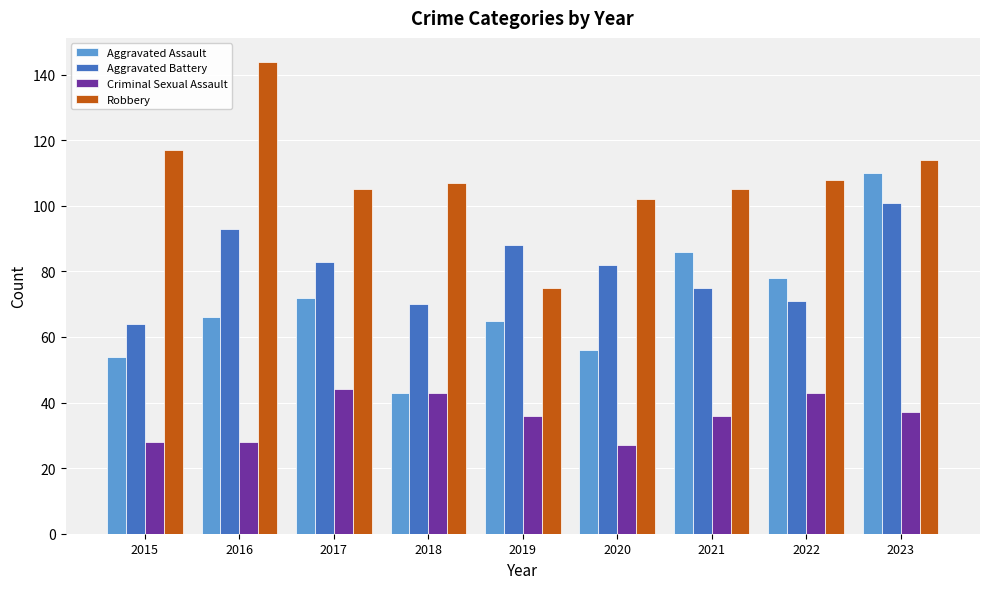

At which category is the sum across all series the highest?

2023